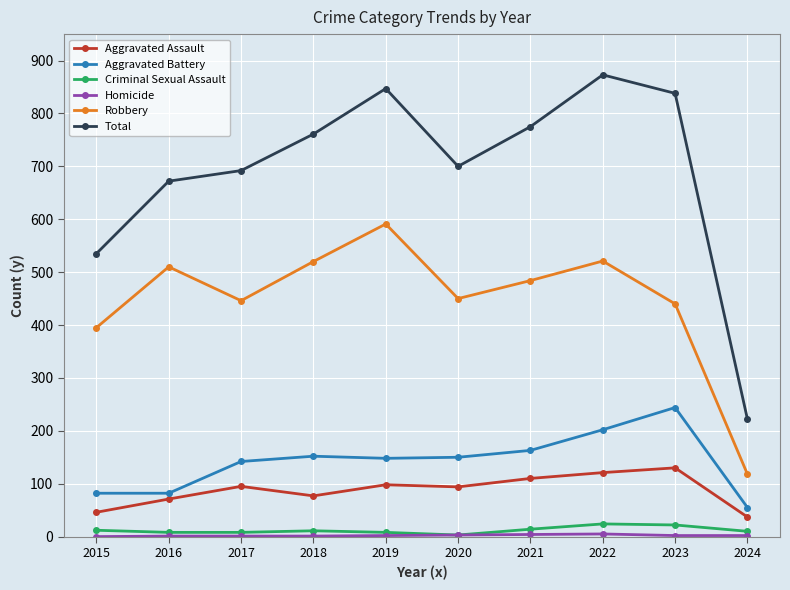

True or false: Aggravated Assault and Criminal Sexual Assault intersect in this chart.

False